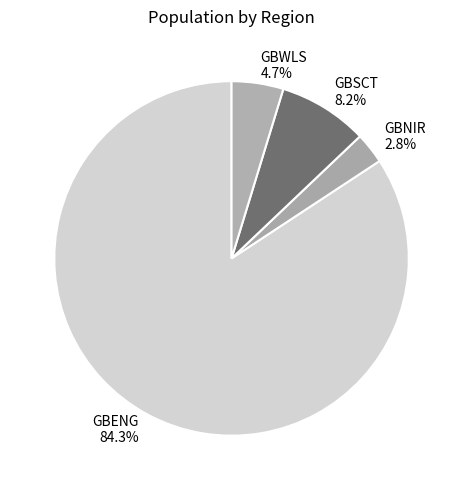

Is the sum of GBWLS and GBENG greater than half?

Yes